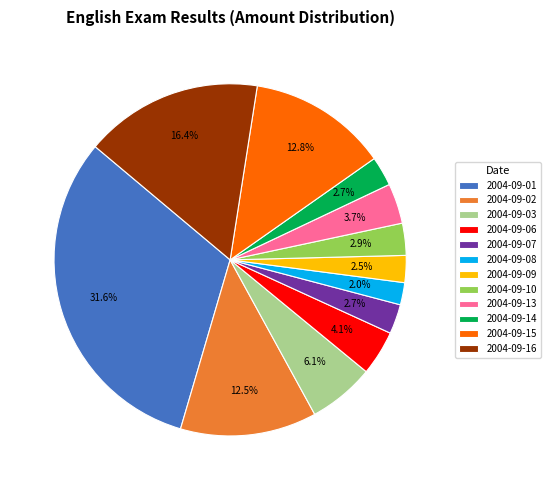

Does 2004-09-08 represent more than half of the total?

No